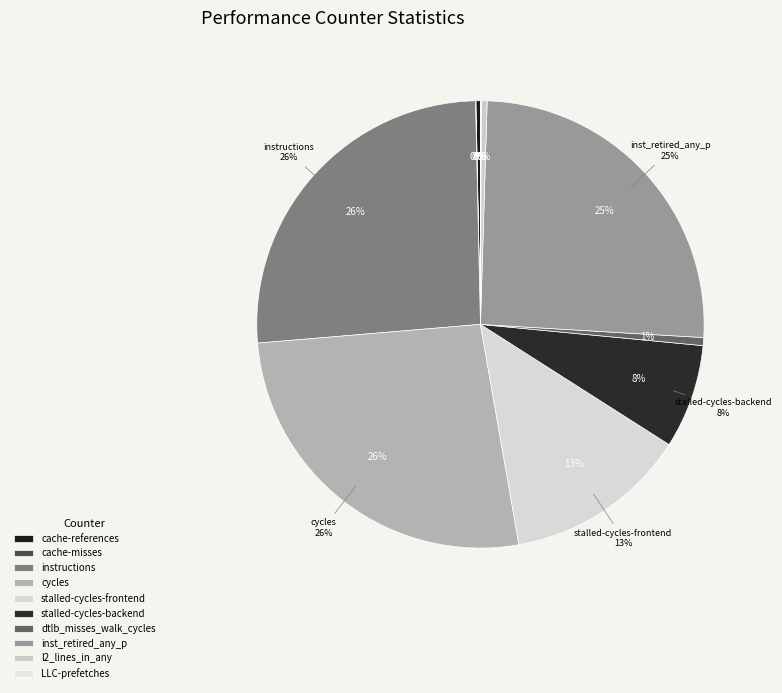

True or false: dtlb_misses_walk_cycles accounts for 1% of the total.

True